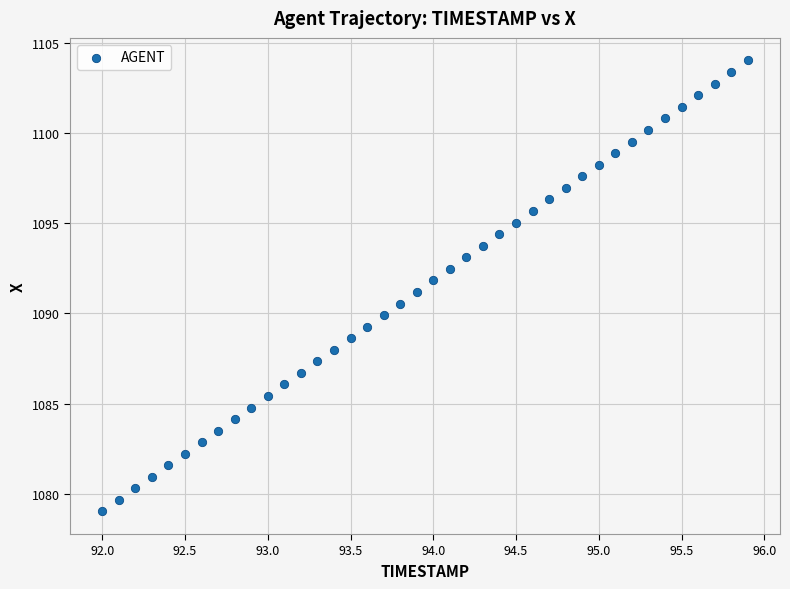

What is the range of Y values (max minus min)?

25.0